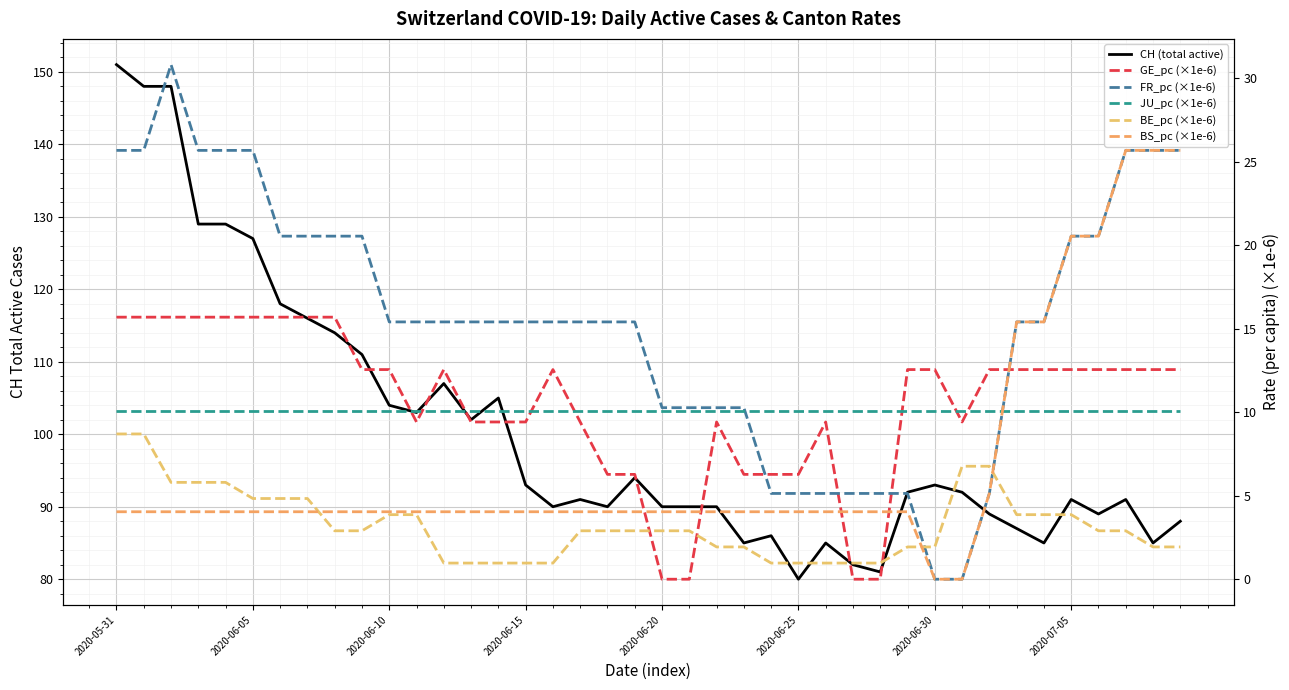

What value does the FR_pc (×1e-6) series have at 37?

25.7